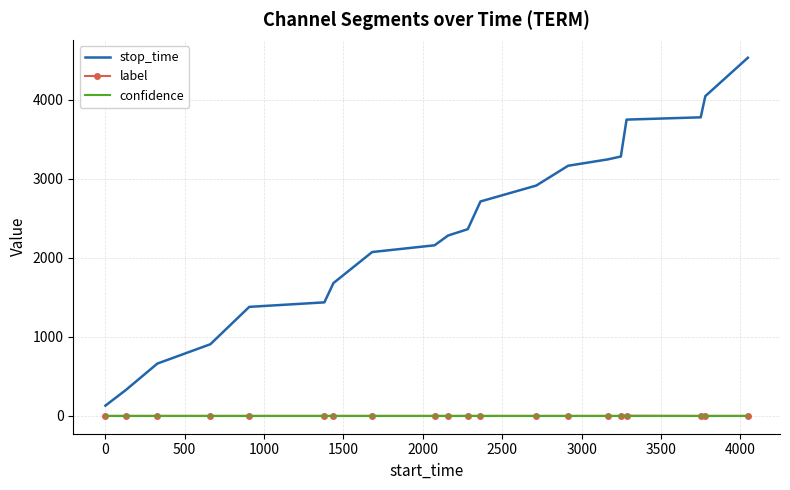

Which series has the largest total across all categories?

stop_time